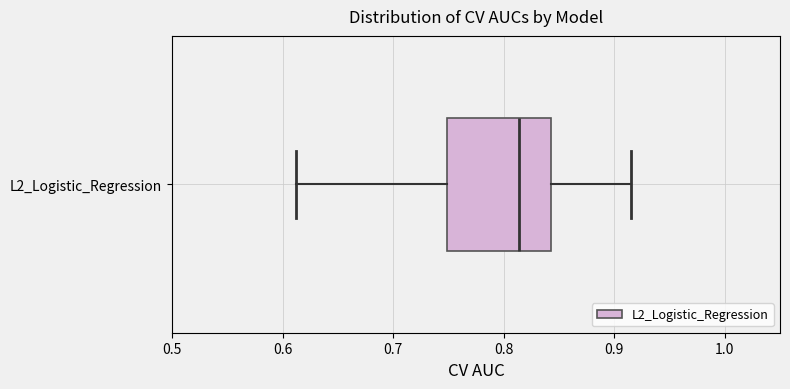

Where does the median line of the box for L2_Logistic_Regression sit on the x-axis? The values are not printed on the chart, so give them approximately, as read against the axis.

0.81